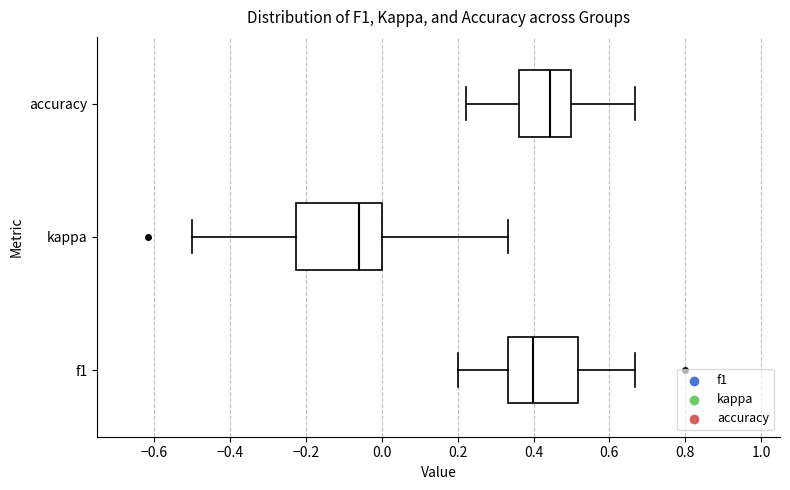

Where does the median line of the box for accuracy sit on the x-axis? The values are not printed on the chart, so give them approximately, as read against the axis.

0.44